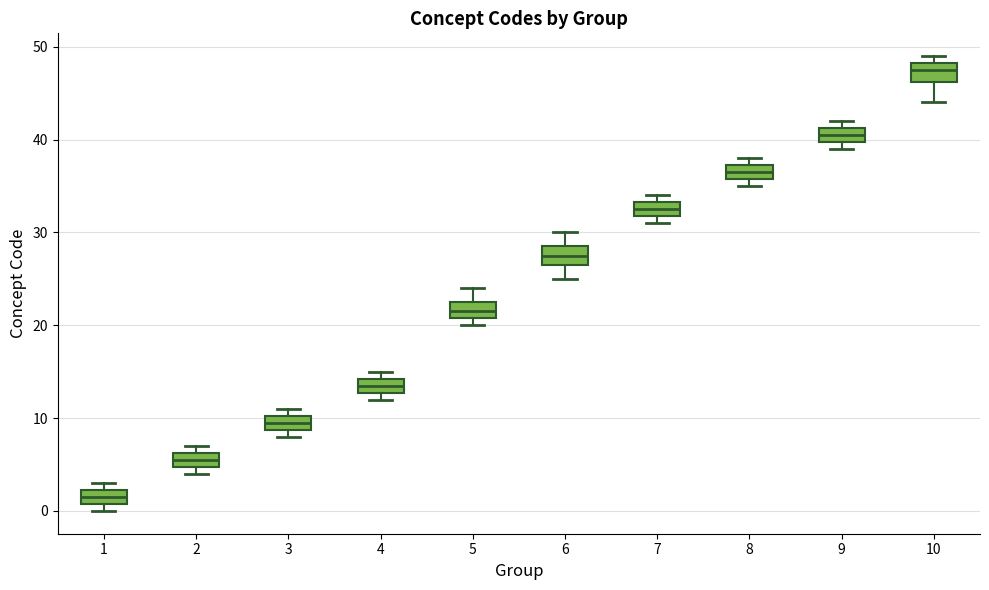

Reading left to right, read every box against the y-axis: the position of its median line, the range the box covers, and the ends of its whiskers. The values are not printed on the chart, so give them approximately, as read against the axis.

1: median 2 (inside the box), box 1 to 2, whiskers 0 to 3
2: median 6 (inside the box), box 5 to 6, whiskers 4 to 7
3: median 10 (inside the box), box 9 to 10, whiskers 8 to 11
4: median 14 (inside the box), box 13 to 14, whiskers 12 to 15
5: median 22, box 21 to 23, whiskers 20 to 24
6: median 28, box 27 to 29, whiskers 25 to 30
7: median 33 (inside the box), box 32 to 33, whiskers 31 to 34
8: median 37 (inside the box), box 36 to 37, whiskers 35 to 38
9: median 41 (inside the box), box 40 to 41, whiskers 39 to 42
10: median 48 (inside the box), box 46 to 48, whiskers 44 to 49